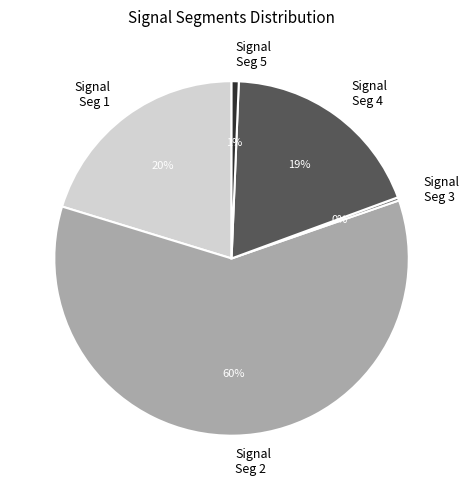

To the nearest percent, what portion does Signal Seg 4 represent?

19%